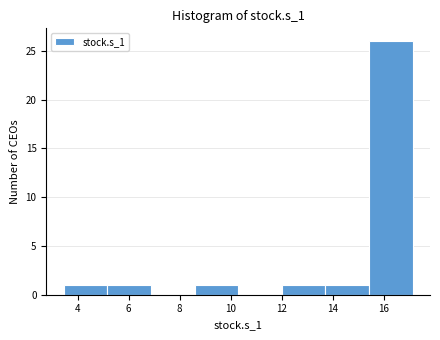

Over which range of the x-axis is the bar tallest?

15.4 to 17.2